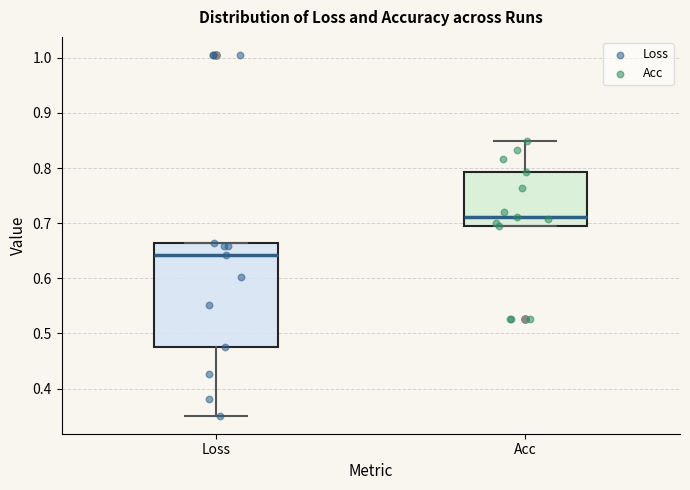

Which box's median line is the lowest?

Loss